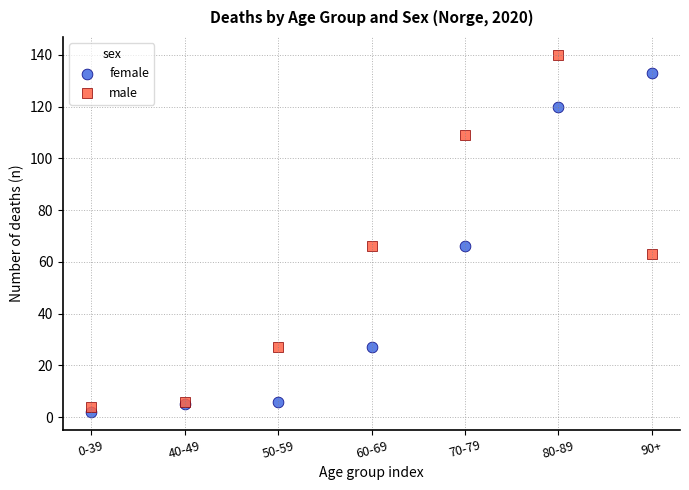

What is the X range (max minus min) for the scatter plot?

6